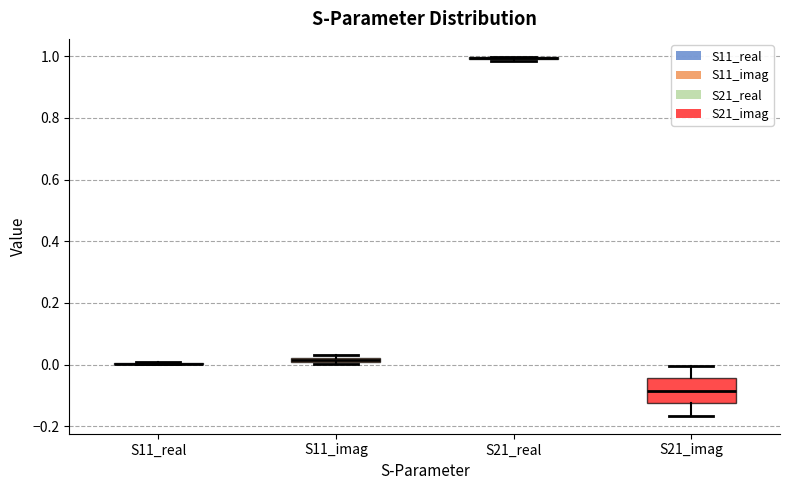

Comparing the boxes themselves (not the whiskers), which one is the tallest?

S21_imag